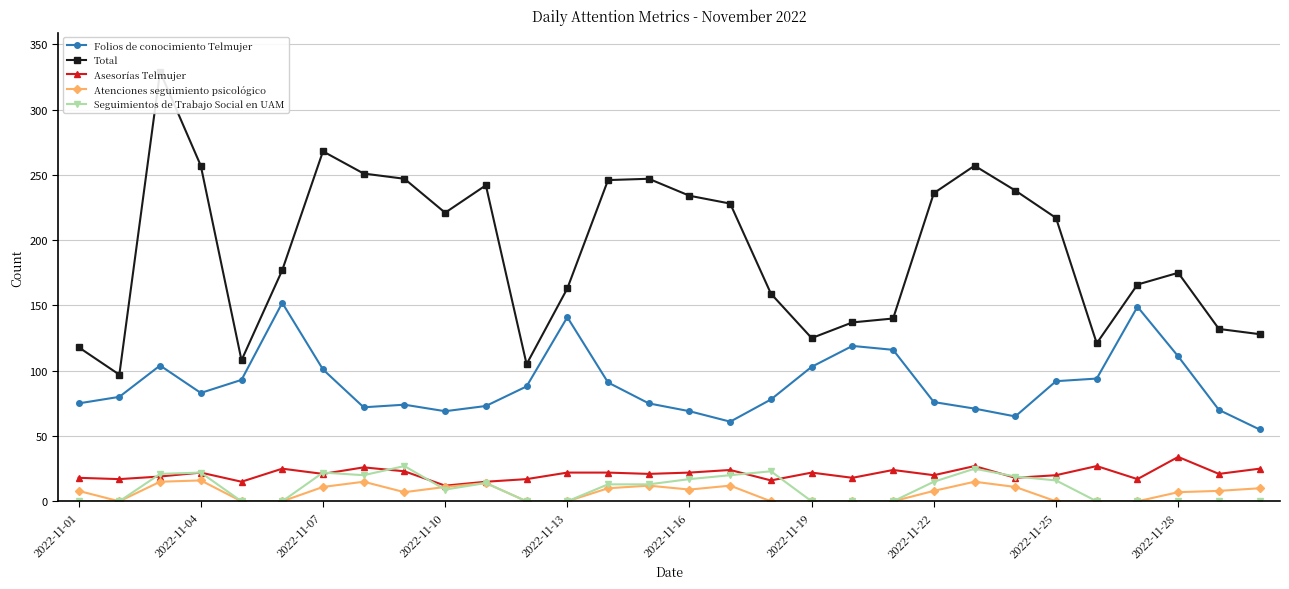

What is the maximum value for Folios de conocimiento Telmujer?

152